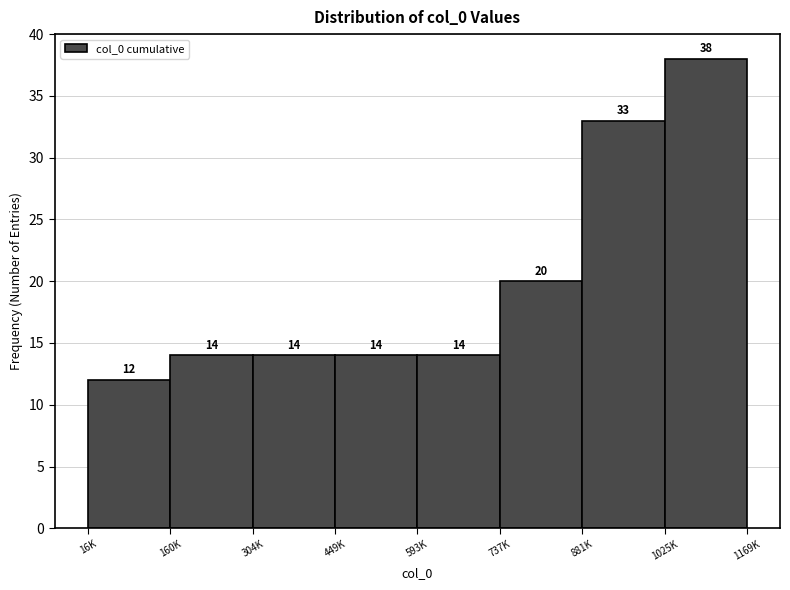

Reading left to right, what are all the values shown in this chart?

12	14	14	14	14	20	33	38